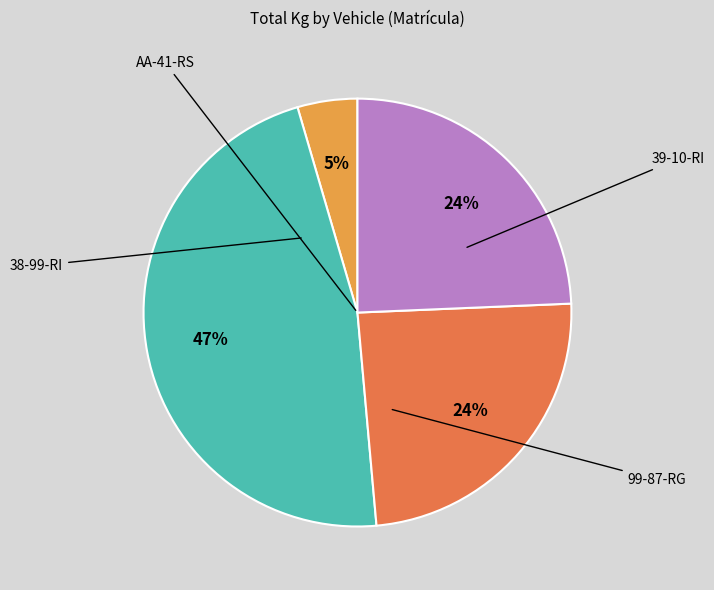

To the nearest percent, what is the average slice percentage?

25%